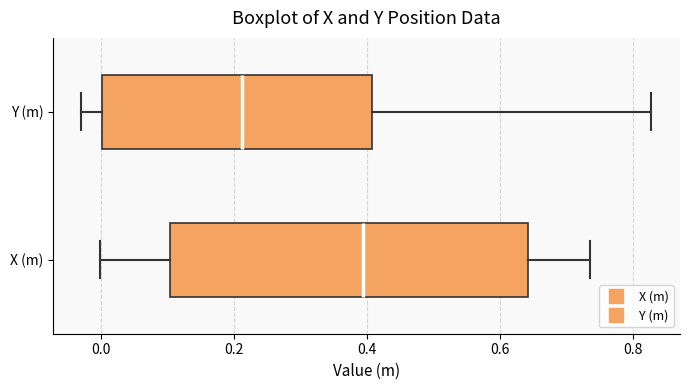

Which box is the widest, from its left edge to its right edge?

X (m)